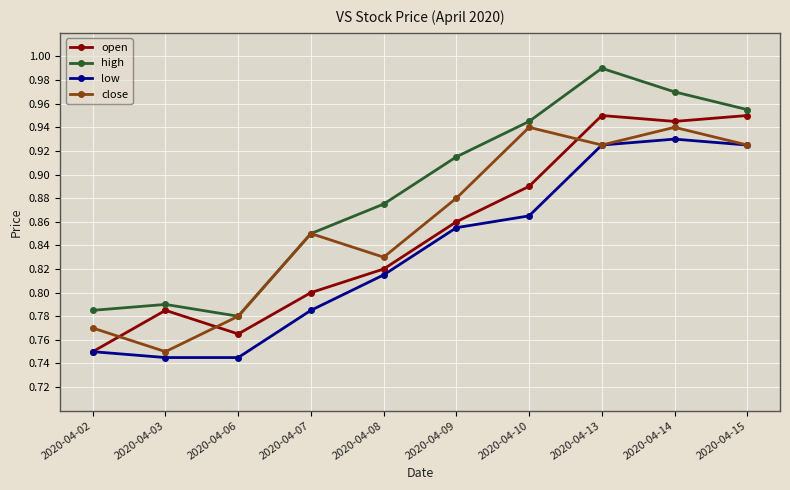

Count the number of categories in the chart.

10